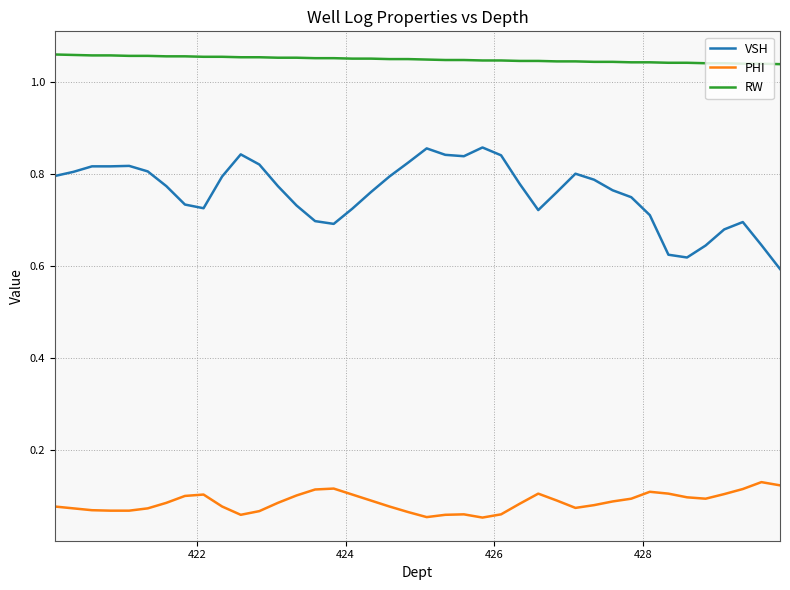

Which series has the widest spread of values?

VSH